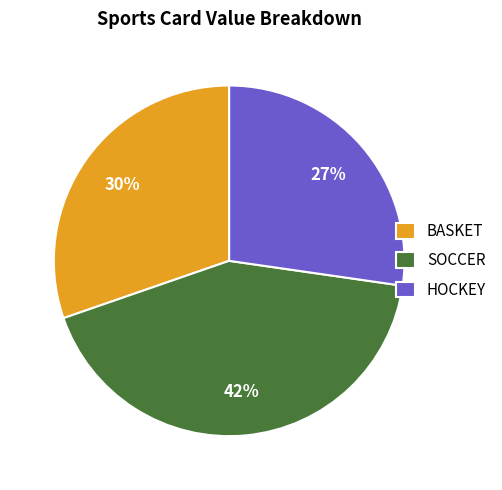

What percentage is the SOCCER slice, to the nearest percent?

42%